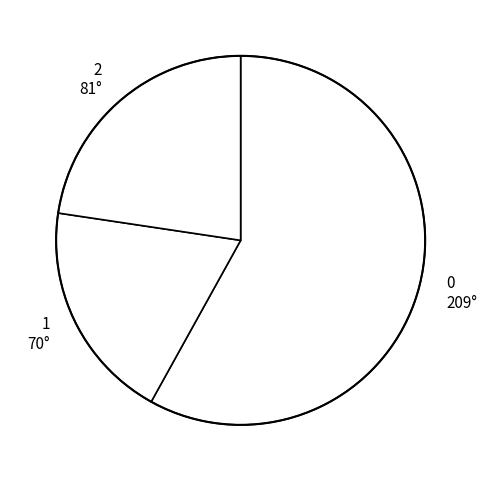

How many slices are in this pie chart?

3